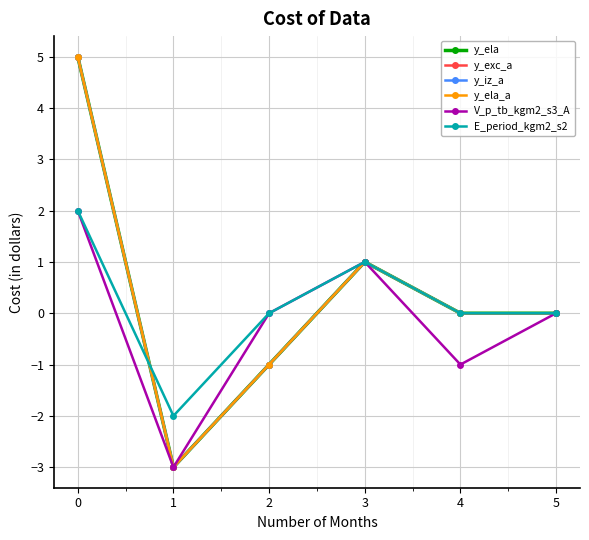

Where do E_period_kgm2_s2 and y_ela_a first cross each other?

0 and 1